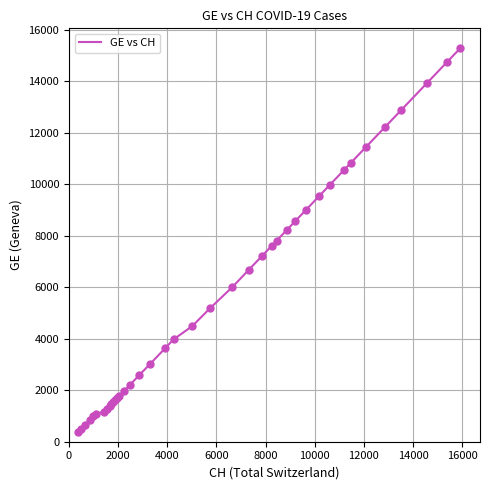

What is the smallest value displayed?

375